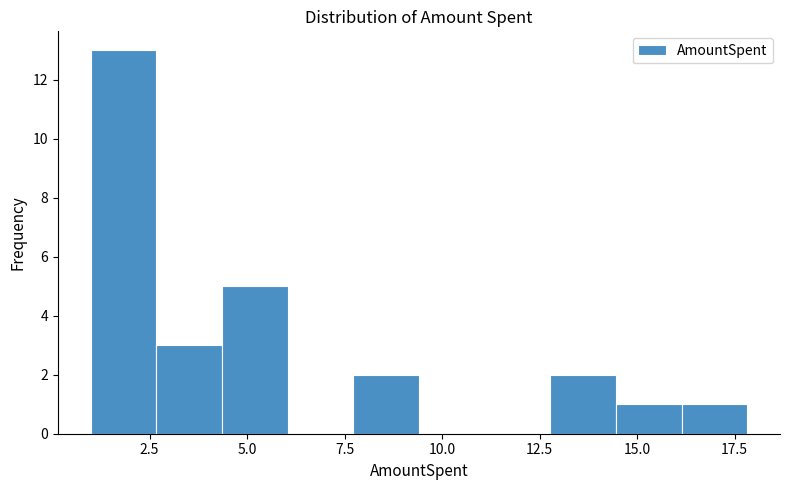

Around what value on the x-axis is the tallest bar? Give the approximate position of its centre, as read against the axis.

2.0